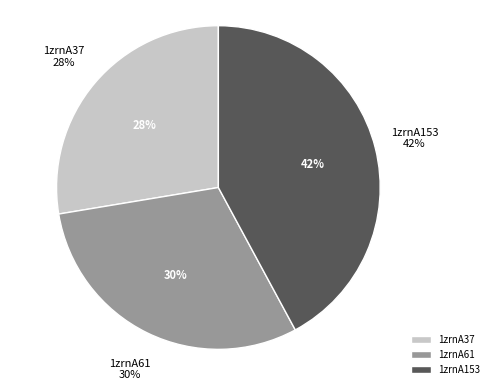

How many segments does this pie chart have?

3